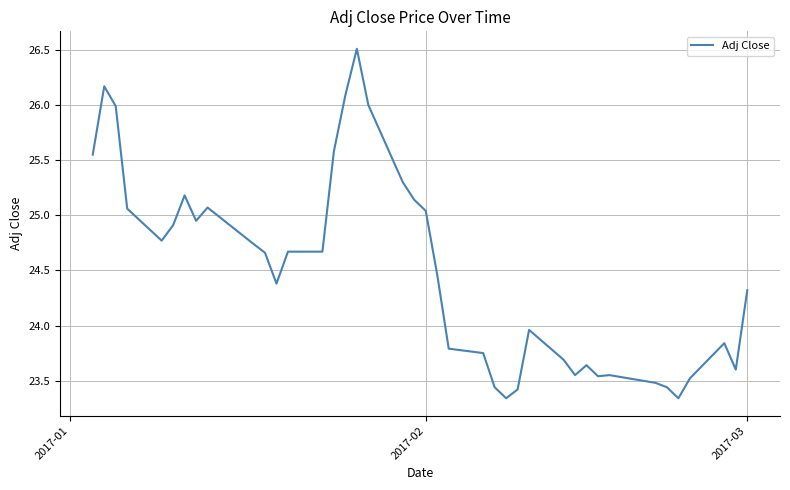

What is the greatest value displayed?

26.5